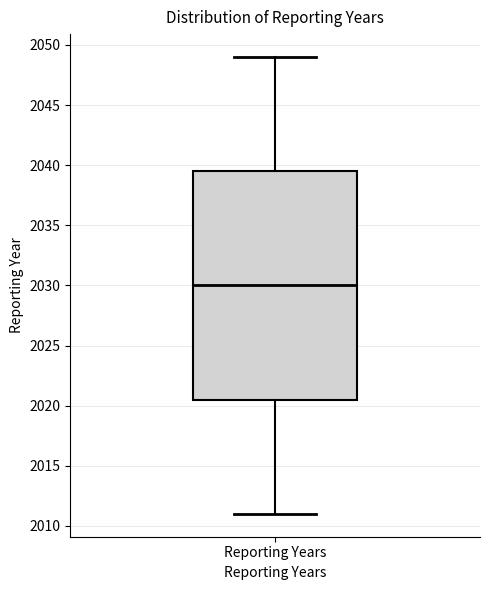

Read this box plot against the y-axis: the position of the median line, the range covered by the box, and the ends of both whiskers. The values are not printed on the chart, so give them approximately, as read against the axis.

median 2030.0, box 2020.5 to 2039.5, whiskers 2011.0 to 2049.0